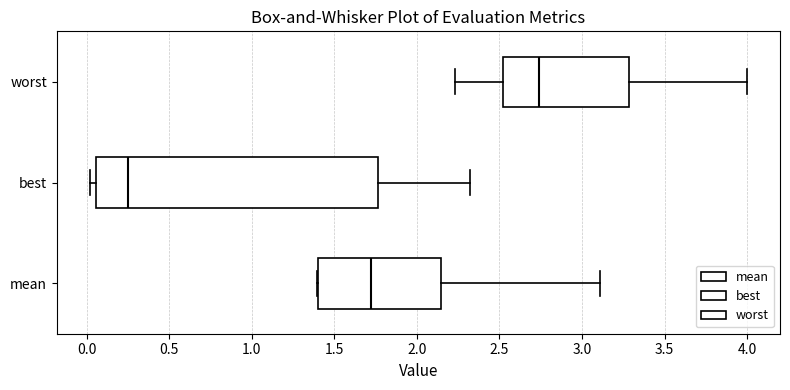

Reading bottom to top, read every box against the x-axis: the position of its median line, the range the box covers, and the ends of its whiskers. The values are not printed on the chart, so give them approximately, as read against the axis.

mean: median 1.70, box 1.40 to 2.15, whiskers 1.40 to 3.10
best: median 0.25, box 0.05 to 1.75, whiskers 0.00 to 2.30
worst: median 2.75, box 2.50 to 3.30, whiskers 2.25 to 4.00